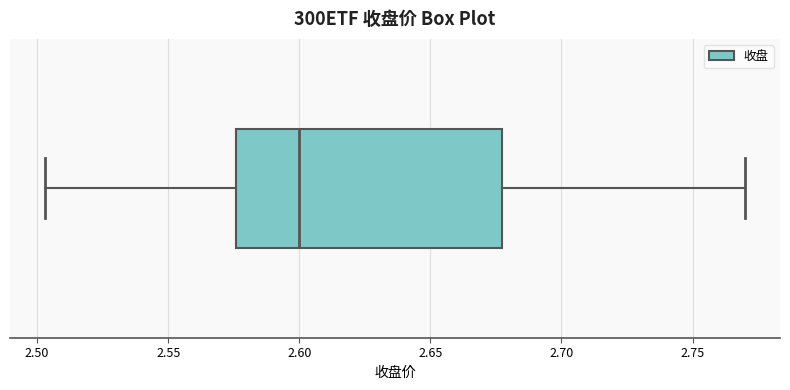

Read this box plot against the x-axis: the position of the median line, the range covered by the box, and the ends of both whiskers. The values are not printed on the chart, so give them approximately, as read against the axis.

median 2.600, box 2.575 to 2.680, whiskers 2.505 to 2.770